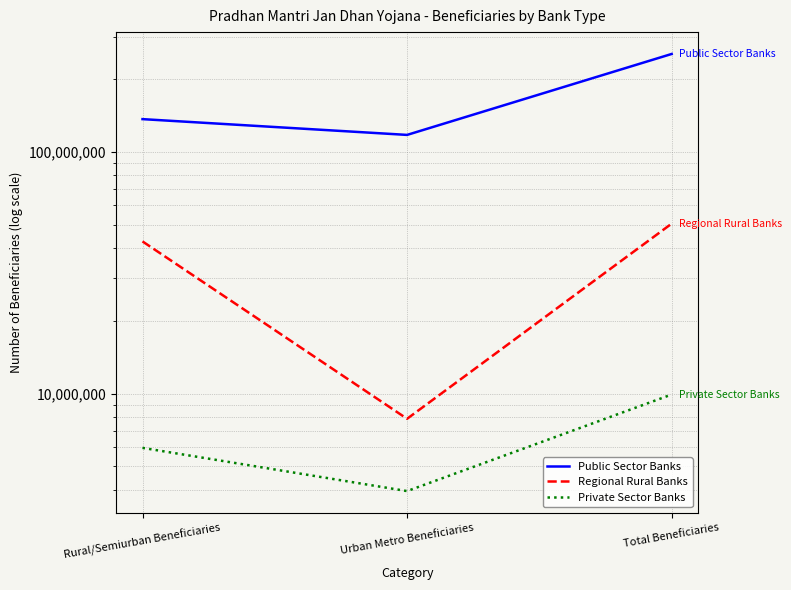

Reading left to right, list all the values displayed in this chart.

Public Sector Banks: 136602267	117542078	254144345
Regional Rural Banks: 42605552	7863223	50468775
Private Sector Banks: 5960181	3948524	9908705